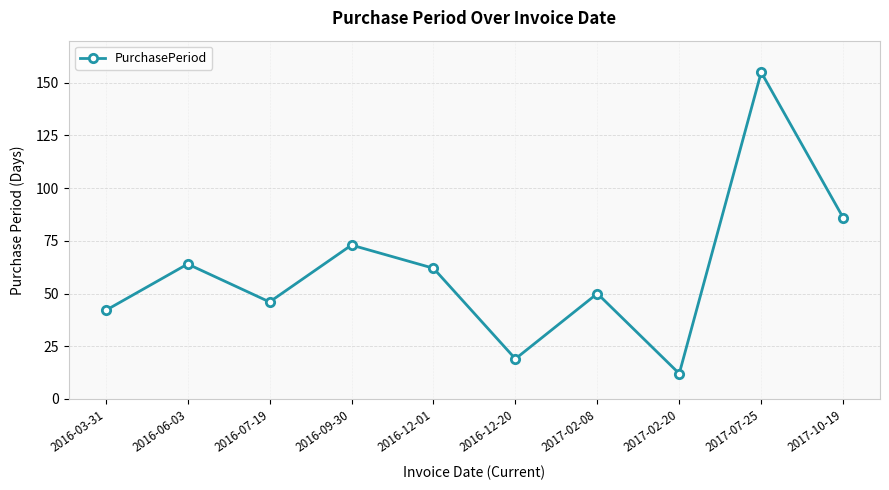

Rank the categories by value from highest to lowest.

2017-07-25, 2017-10-19, 2016-09-30, 2016-06-03, 2016-12-01, 2017-02-08, 2016-07-19, 2016-03-31, 2016-12-20, 2017-02-20